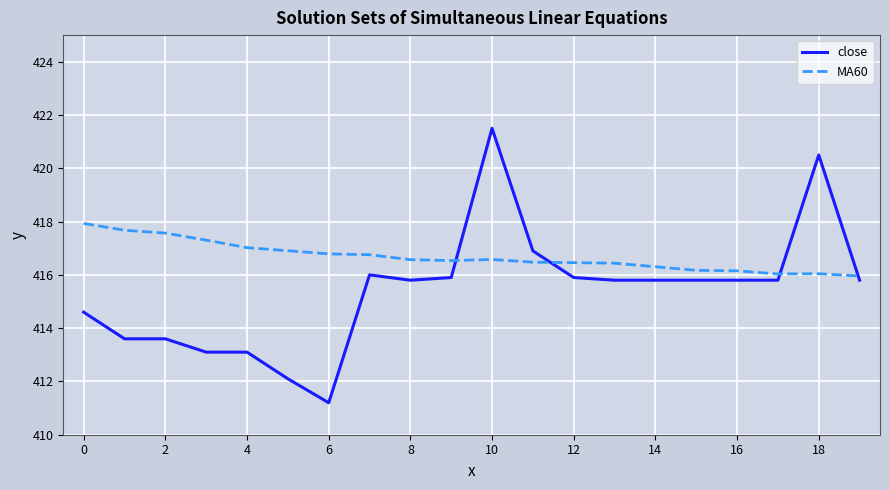

True or false: MA60 and close intersect in this chart.

True